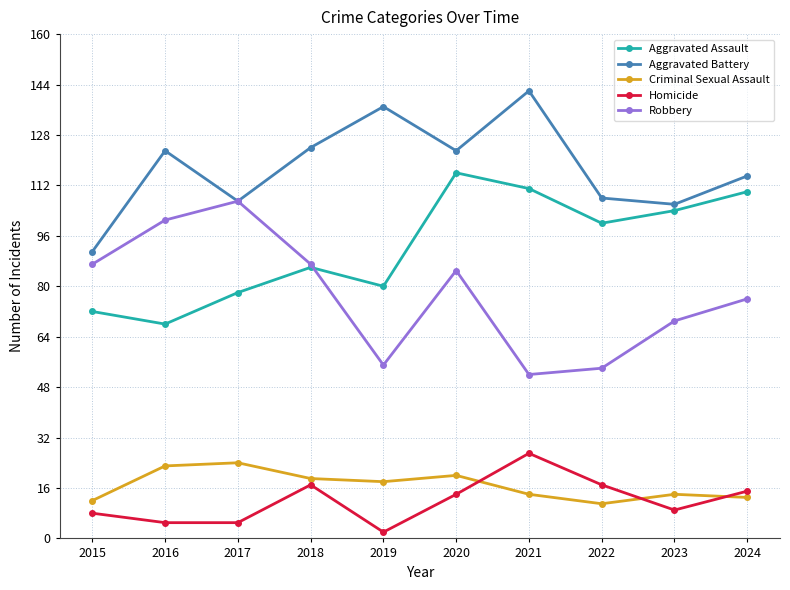

How many data points does each series have?

10